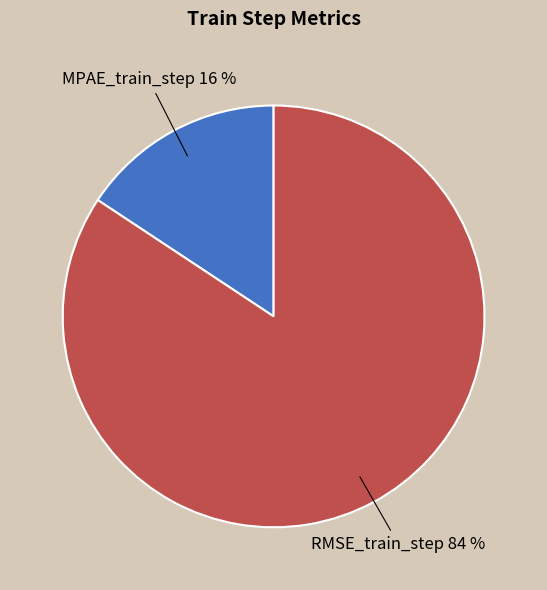

Is there any slice that represents more than half of the pie?

Yes